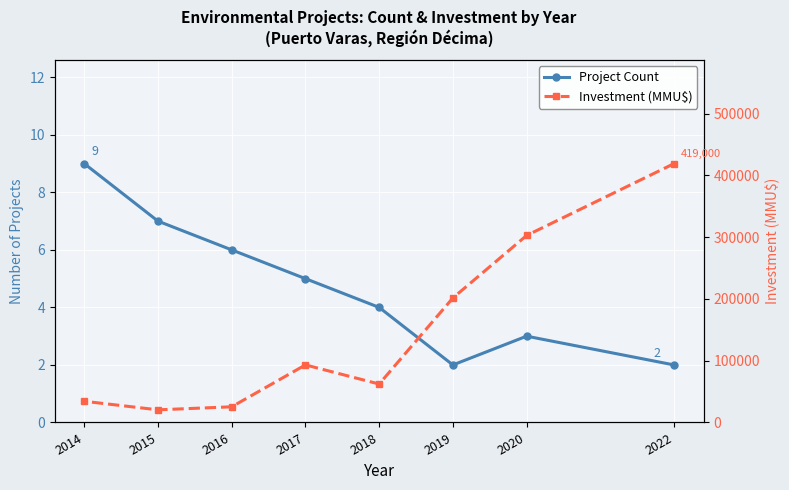

What is the sum of all Investment (MMU$) values?

1158680